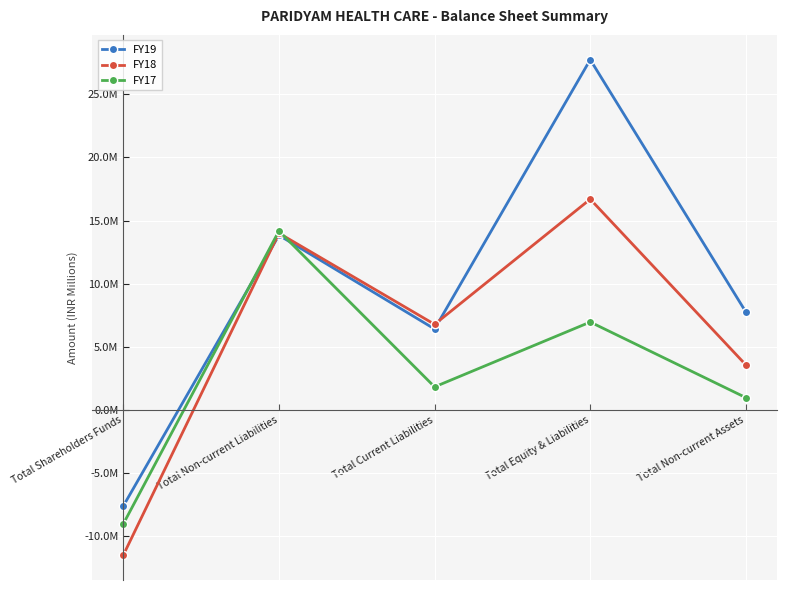

What are all the series names shown in the legend?

FY19, FY18, FY17